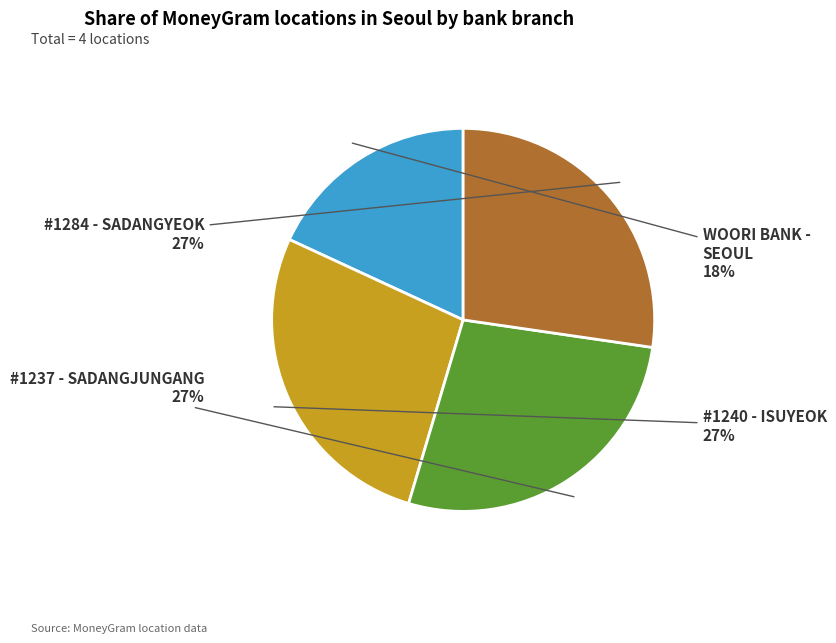

How many slices are in this pie chart?

4